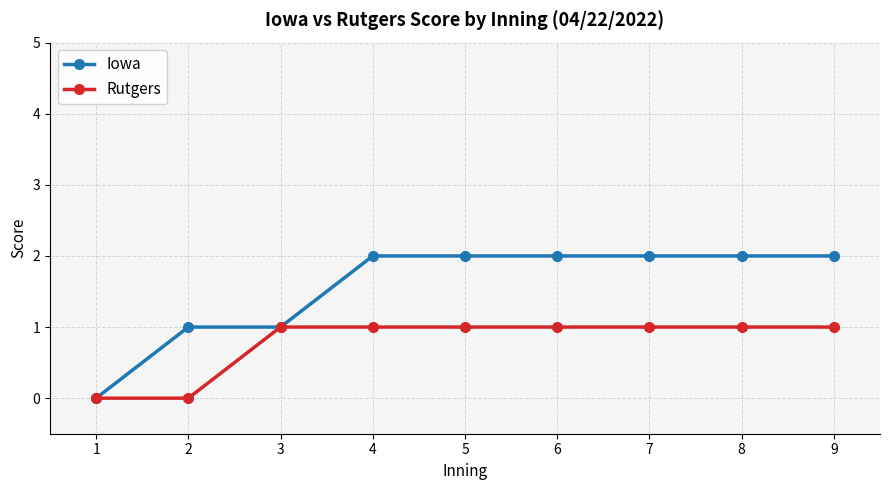

Which series has the largest range (max minus min)?

Iowa